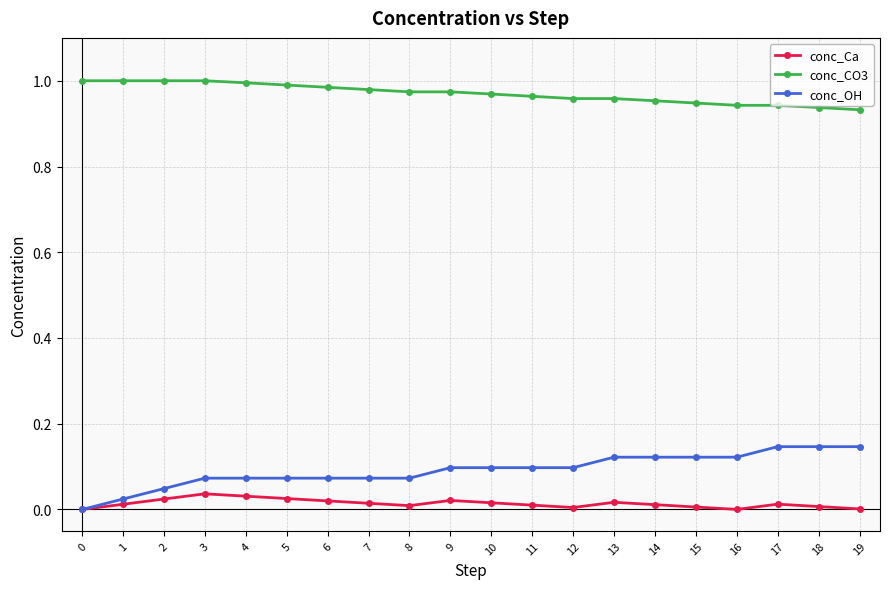

Is the value of conc_CO3 at 0 greater than the value of conc_OH at 18?

Yes